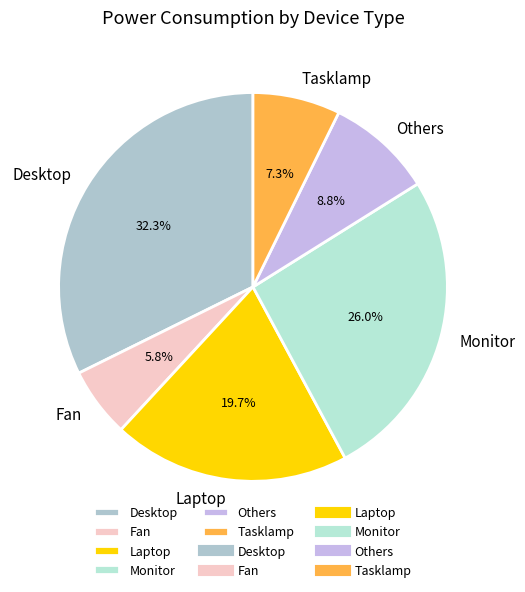

What is the smallest slice in the pie chart?

Fan